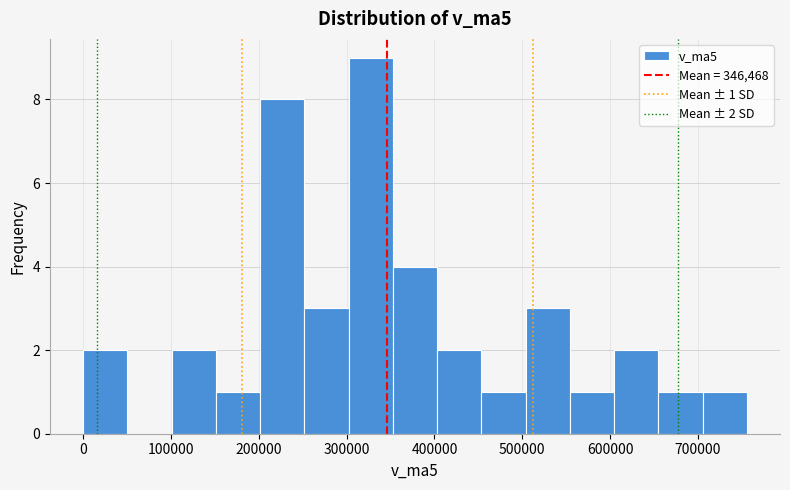

Which range on the x-axis has the tallest bar?

300000 to 350000